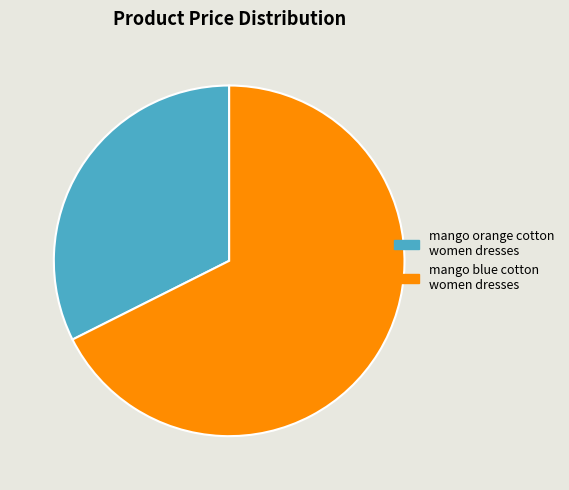

True or false: mango orange cotton women dresses accounts for 23% of the total.

False